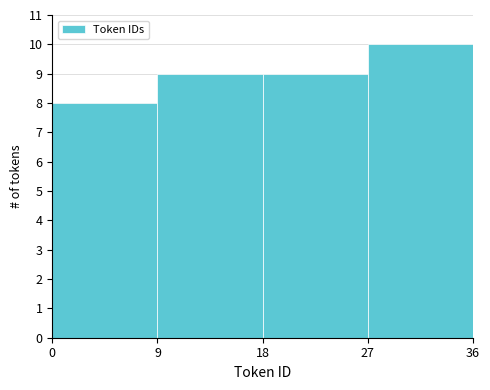

Reading left to right, transcribe this chart: for each bar, give the range it covers on the x-axis and its height. The values are not printed on the chart, so give them approximately, as read against the axis.

0 to 9: 8
9 to 18: 9
18 to 27: 9
27 to 36: 10